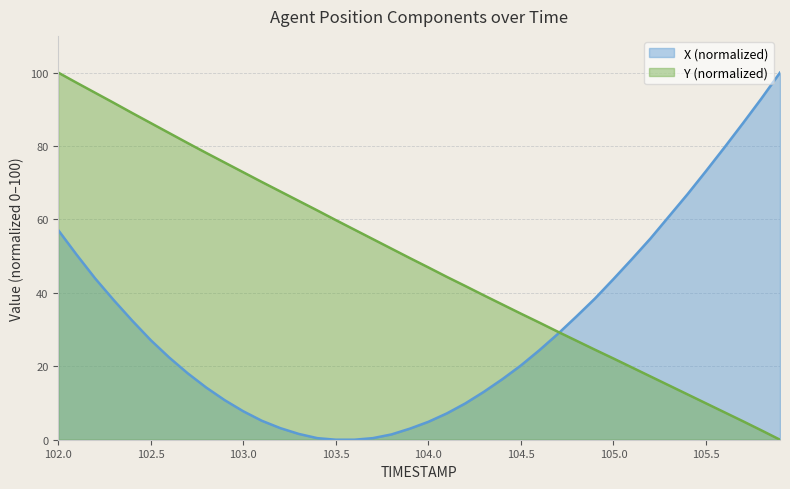

How many data points in Y are less than 49?

20